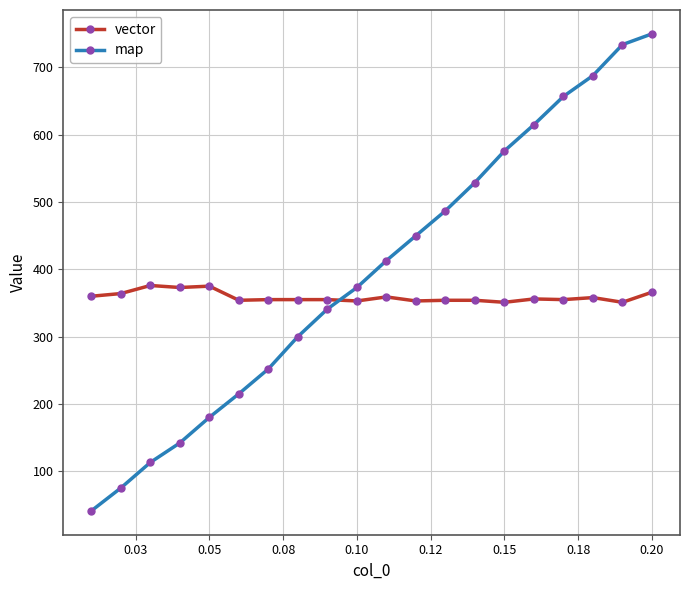

What is the sum of all vector values?

7177